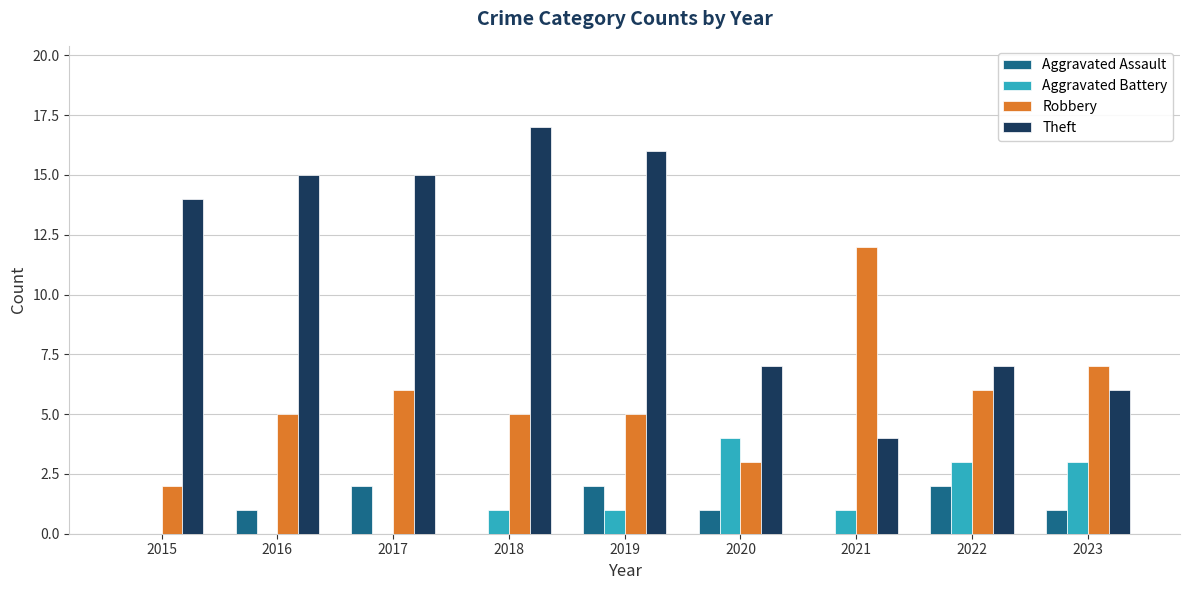

Reading left to right, what are all the values shown in this chart?

Aggravated Assault: 2015=0	2016=1	2017=2	2018=0	2019=2	2020=1	2021=0	2022=2	2023=1
Aggravated Battery: 2015=0	2016=0	2017=0	2018=1	2019=1	2020=4	2021=1	2022=3	2023=3
Robbery: 2015=2	2016=5	2017=6	2018=5	2019=5	2020=3	2021=12	2022=6	2023=7
Theft: 2015=14	2016=15	2017=15	2018=17	2019=16	2020=7	2021=4	2022=7	2023=6